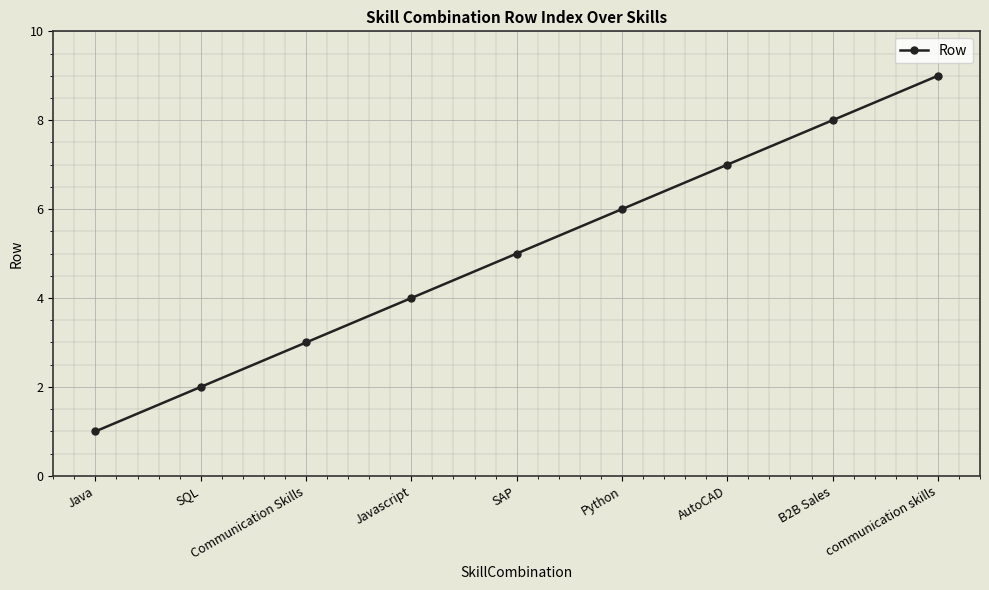

What is the change in value from Java to communication skills?

+8